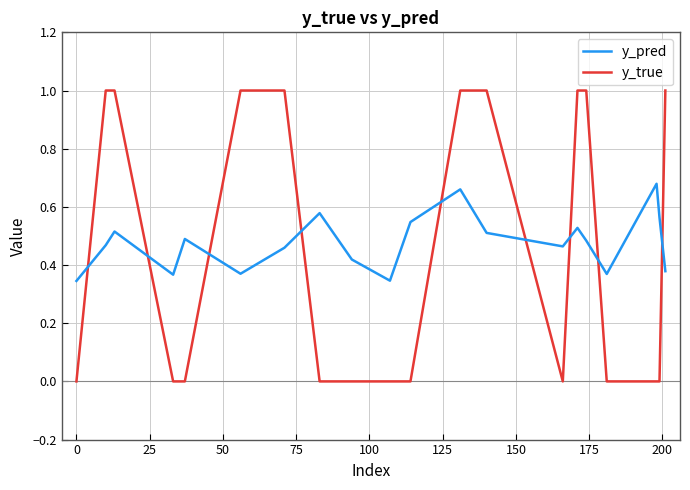

Which series has the widest spread of values?

y_true